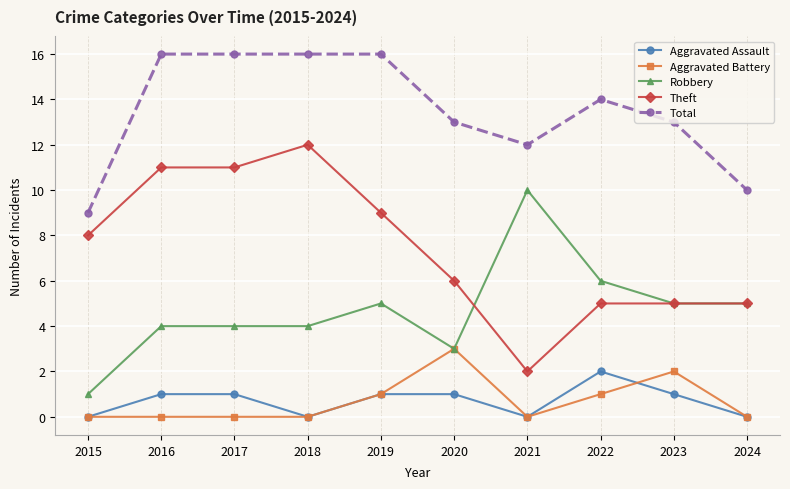

Is the value of Aggravated Battery at 2015 greater than the value of Robbery at 2020?

No